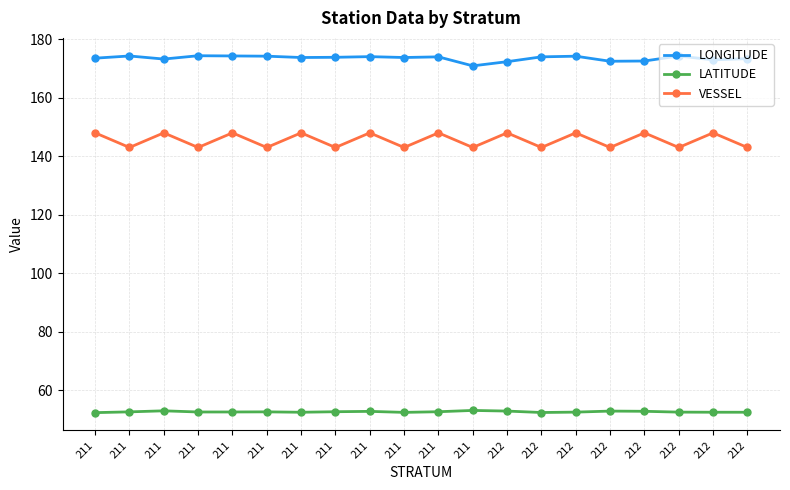

True or false: LATITUDE and LONGITUDE cross at least once.

False